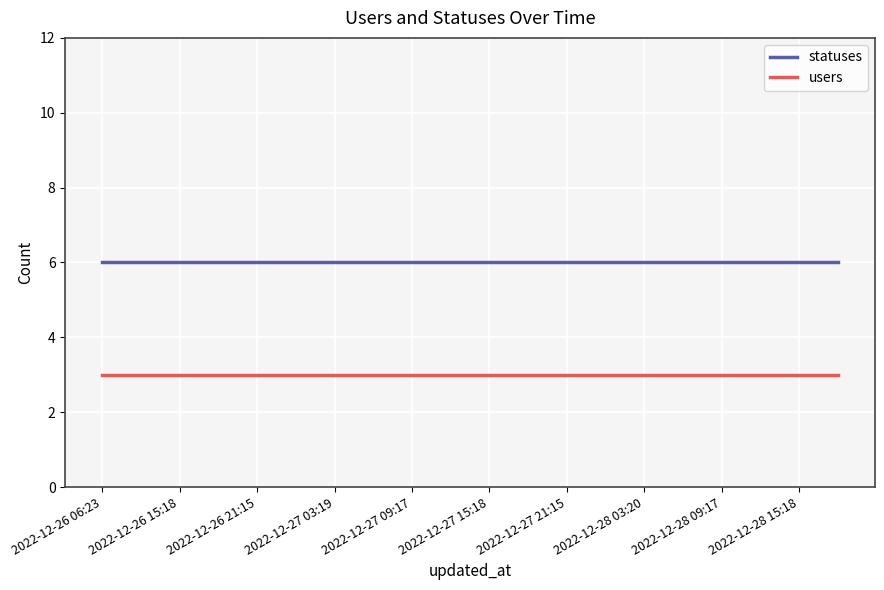

How many lines are shown in the chart?

2